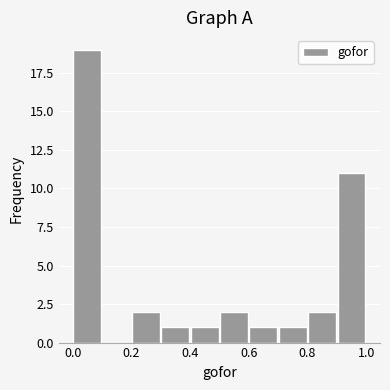

Which range on the x-axis has the tallest bar?

0.0 to 0.1